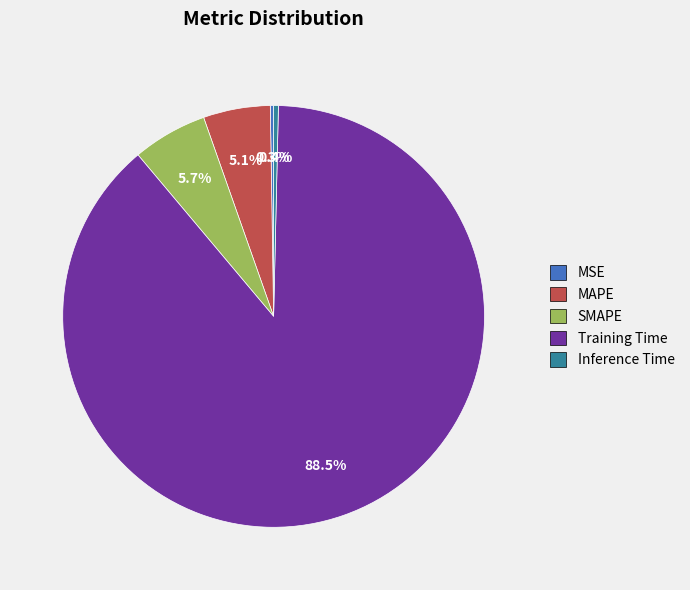

Which slice represents more than half of the pie?

Training Time